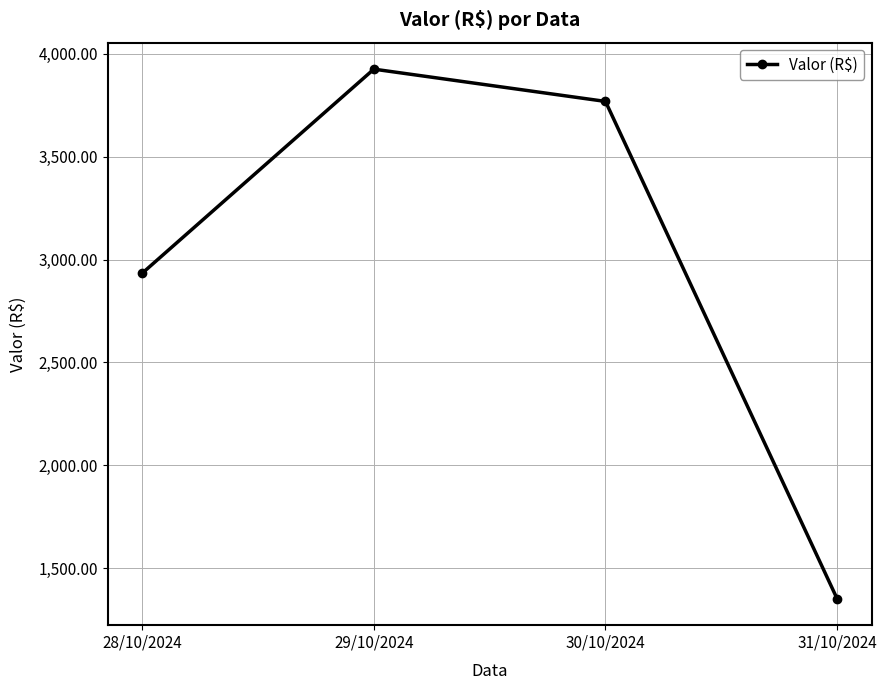

Which category has the highest value across all series?

29/10/2024